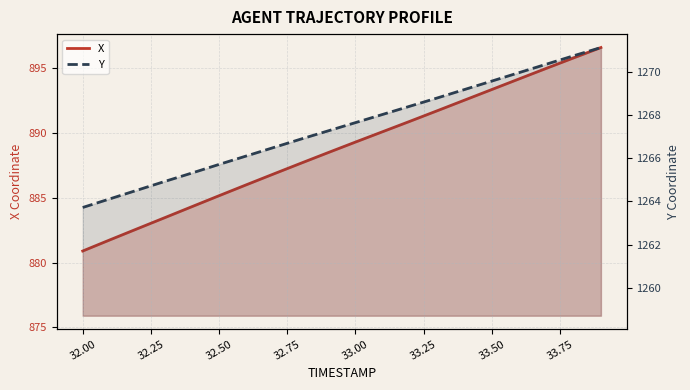

True or false: X and Y cross at least once.

False